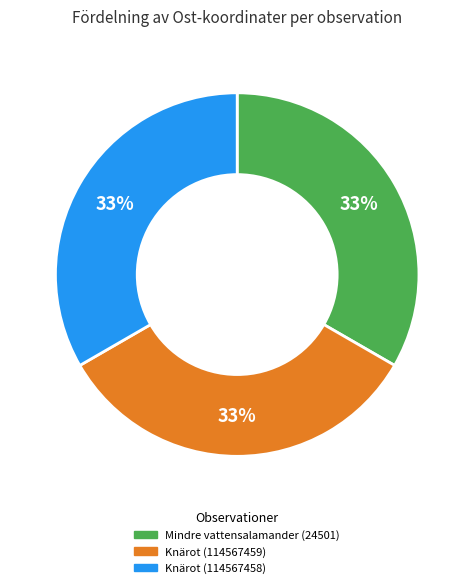

Does any single category account for the majority?

No